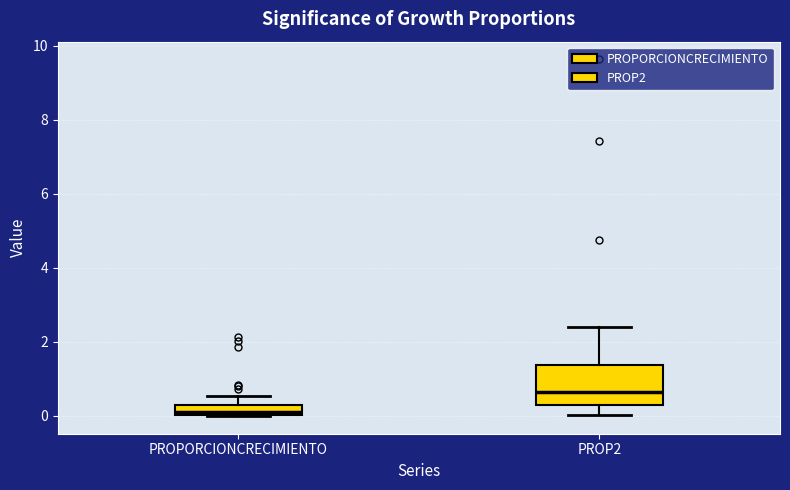

Where is the lower edge of the box for PROP2 on the y-axis? The values are not printed on the chart, so give them approximately, as read against the axis.

0.2